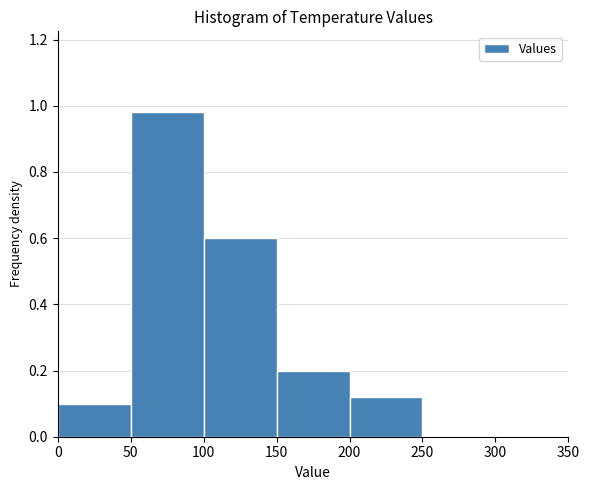

Which range on the x-axis has the tallest bar?

50 to 100